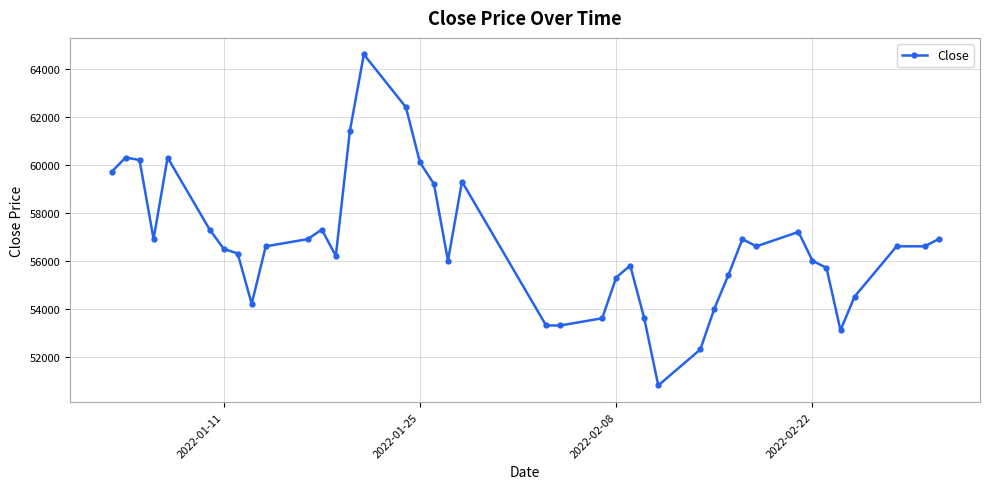

What is the maximum value shown in the chart?

64600